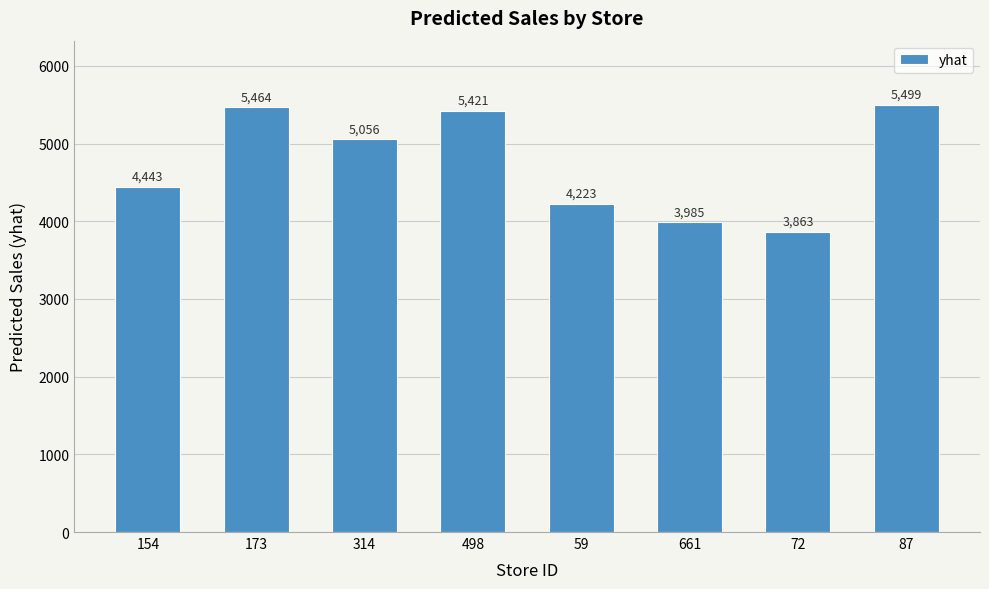

What is the difference between the maximum and second lowest values?

1514.4